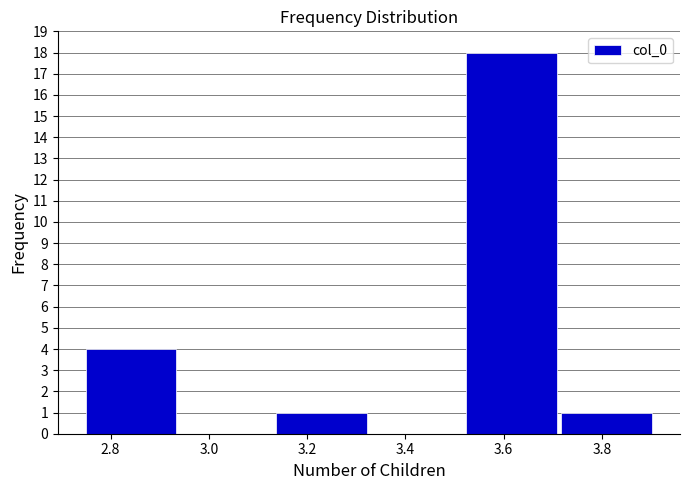

Reading left to right, list every bar in this chart as the range it spans on the x-axis followed by its height. Neither the bar edges nor the heights are printed on the chart, so give them approximately, as read against the axes.

2.74 to 2.94: 4
2.94 to 3.14: 0
3.14 to 3.32: 1
3.32 to 3.52: 0
3.52 to 3.72: 18
3.72 to 3.90: 1